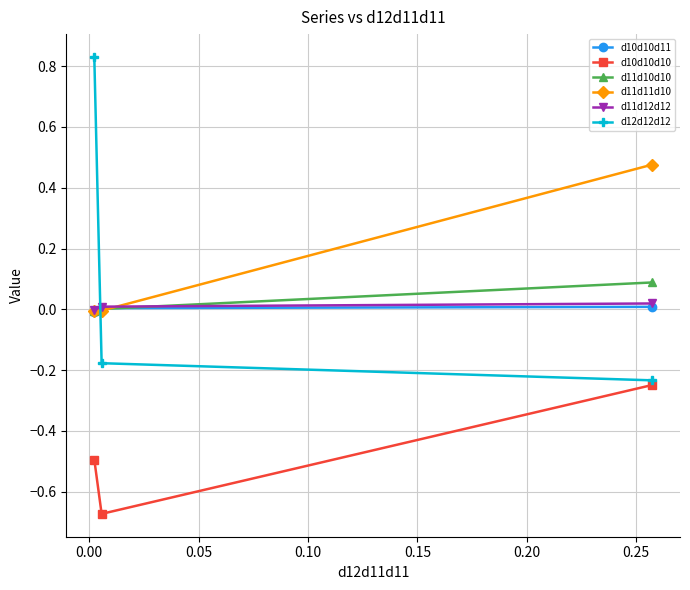

Which series has the widest spread of values?

d12d12d12